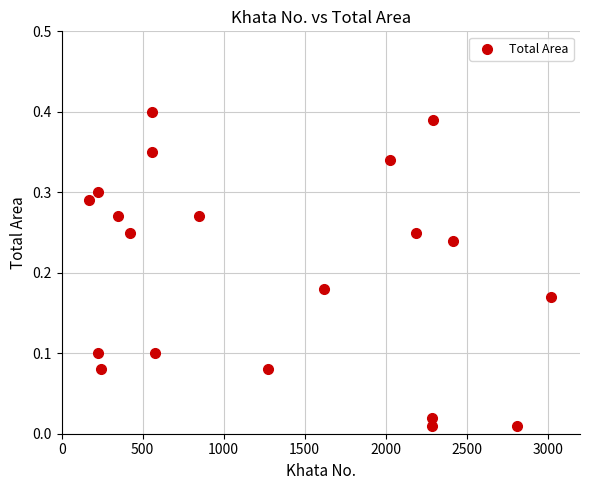

What is the range of X values (max minus min)?

2850.0